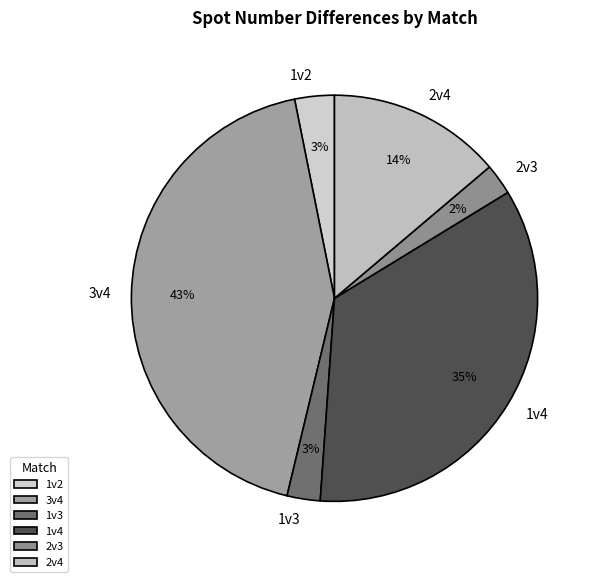

What is the ratio of the value at 1v2 to the value at 2v4?

0.2